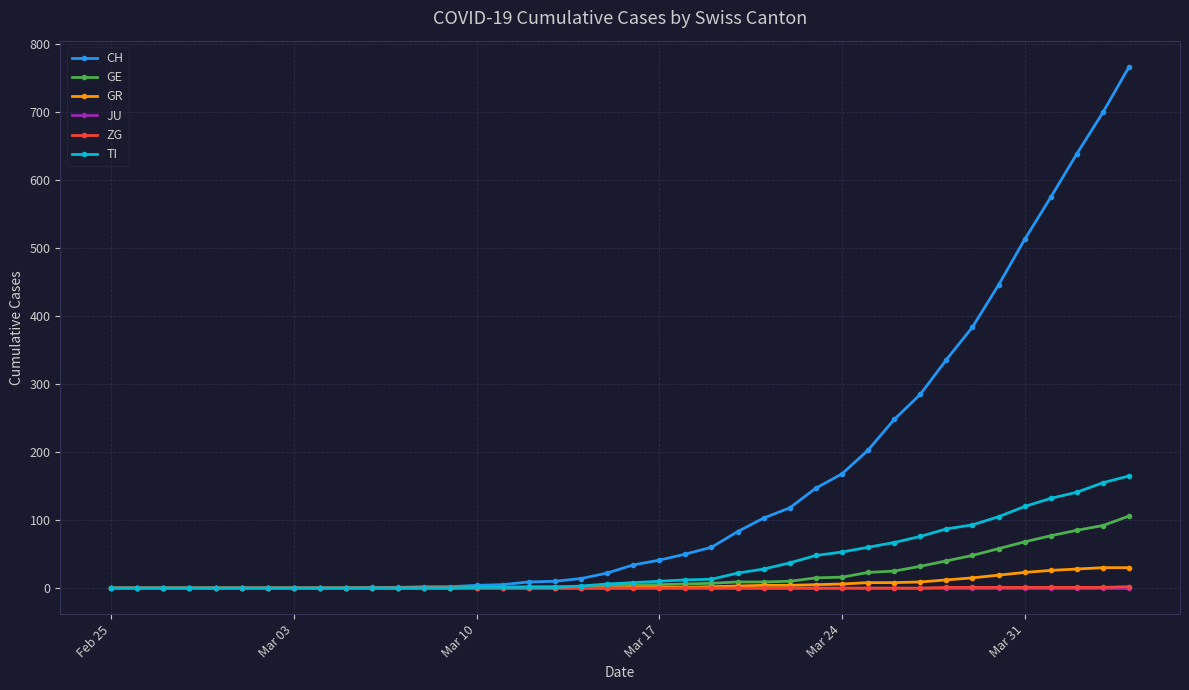

What is the maximum value shown in the chart?

767